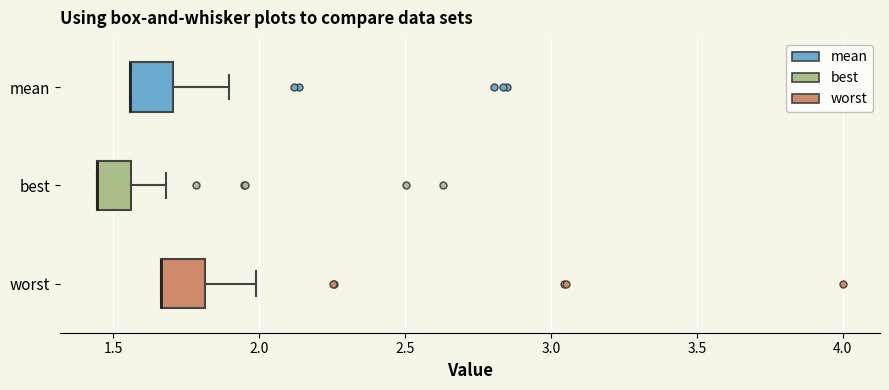

Reading bottom to top, read every box against the x-axis: the position of its median line, the range the box covers, and the ends of its whiskers. The values are not printed on the chart, so give them approximately, as read against the axis.

worst: median 1.65 (drawn on the box's left edge), box 1.65 to 1.80, whiskers 1.65 to 2.00
best: median 1.45 (drawn on the box's left edge), box 1.45 to 1.55, whiskers 1.45 to 1.70
mean: median 1.55 (drawn on the box's left edge), box 1.55 to 1.70, whiskers 1.55 to 1.90